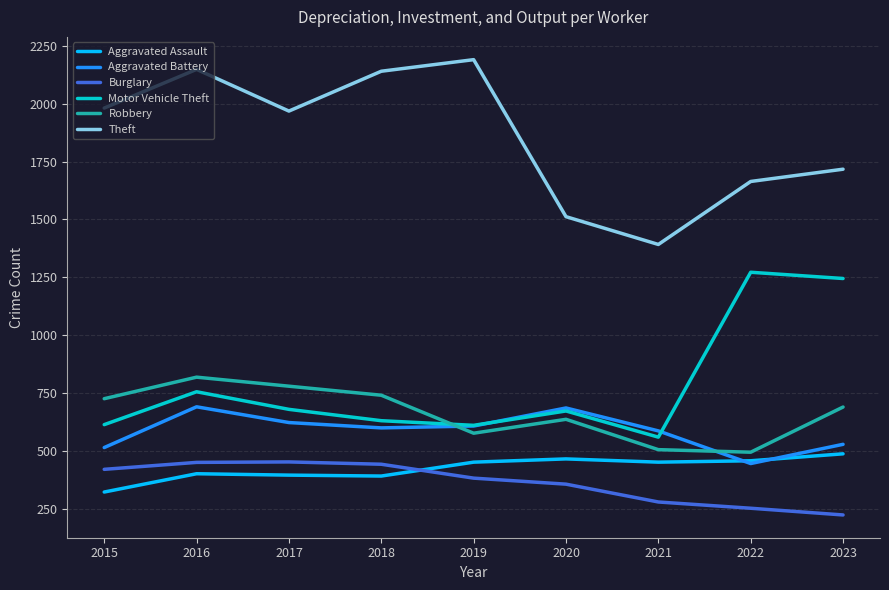

What is the greatest value displayed?

2190